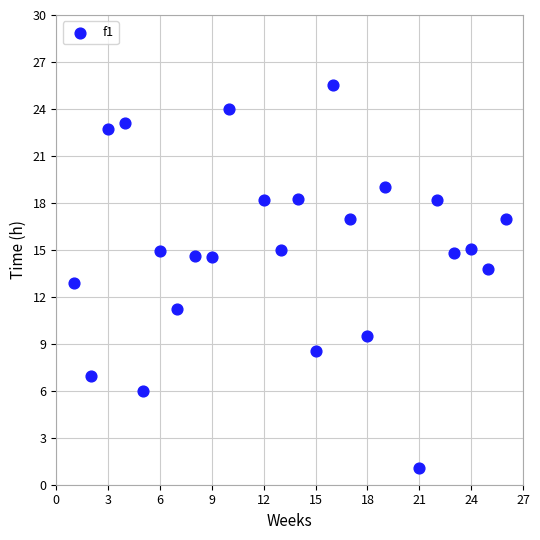

What is the range of X values (max minus min)?

25.0